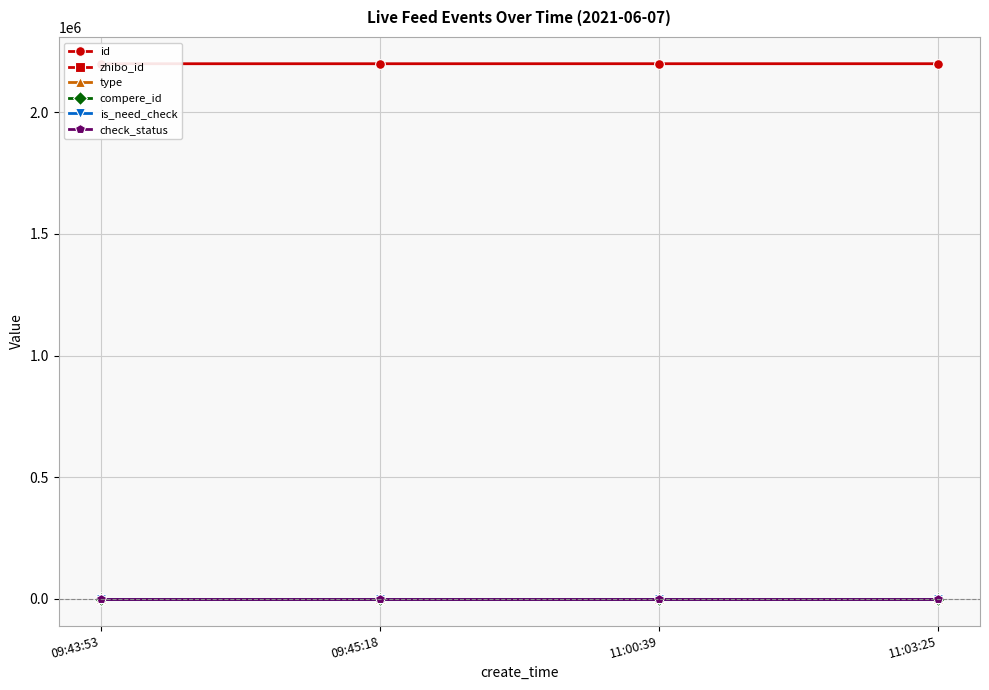

True or false: check_status and id cross at least once.

False